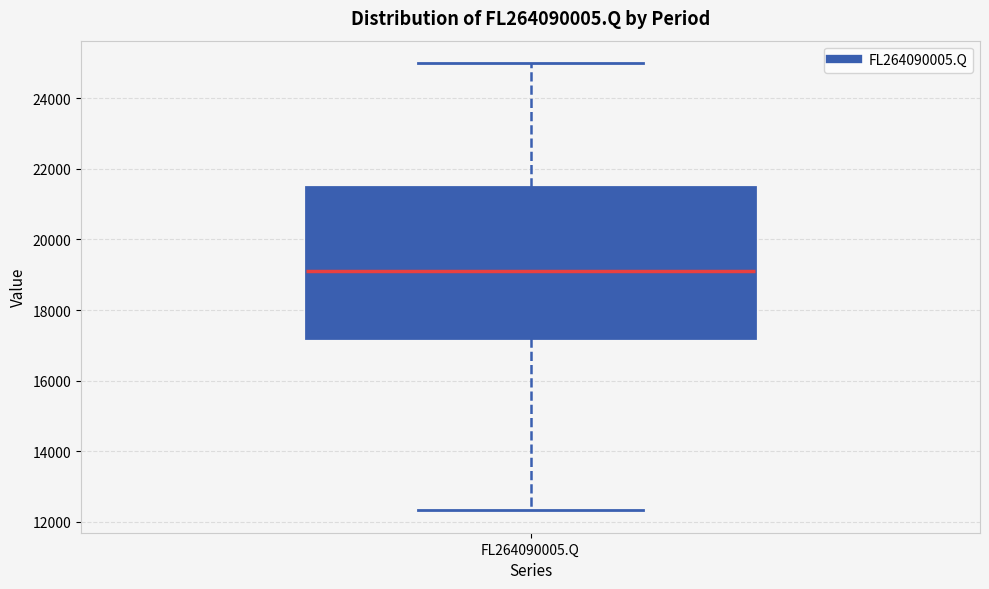

Transcribe this box plot: give where the median line is, the range the box spans, and where the two whiskers end, as read against the y-axis. The values are not printed on the chart, so give them approximately, as read against the axis.

median 19000, box 17200 to 21400, whiskers 12400 to 25000